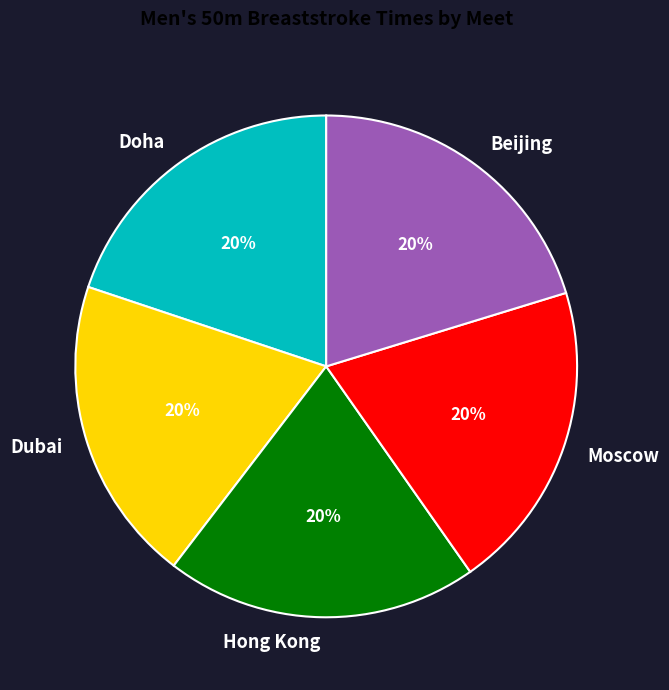

Is there any slice that represents more than half of the pie?

No